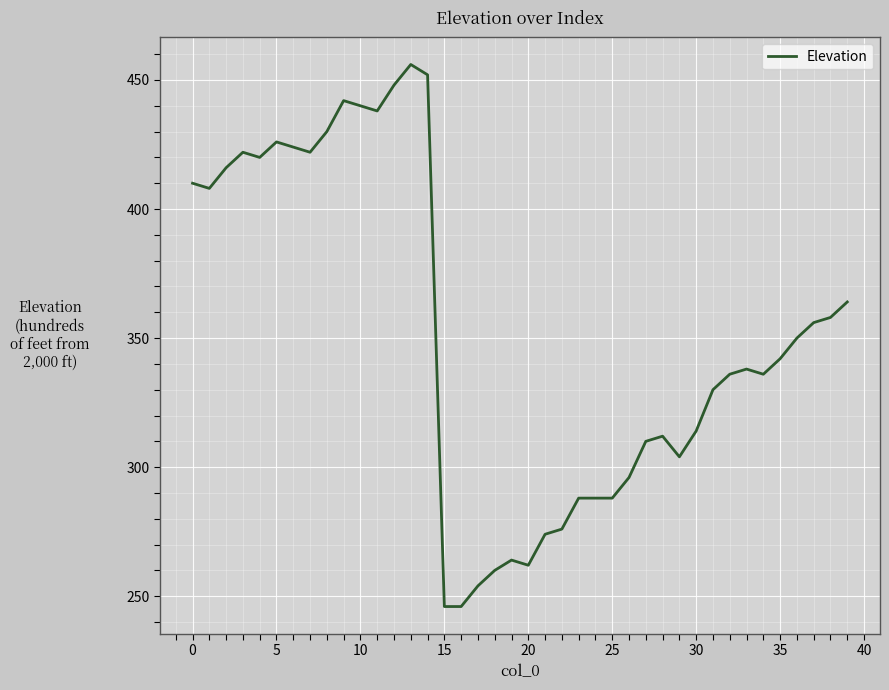

Reading left to right, what are all the values shown in this chart?

410	408	416	422	420	426	424	422	430	442	440	438	448	456	452	246	246	254	260	264	262	274	276	288	288	288	296	310	312	304	314	330	336	338	336	342	350	356	358	364